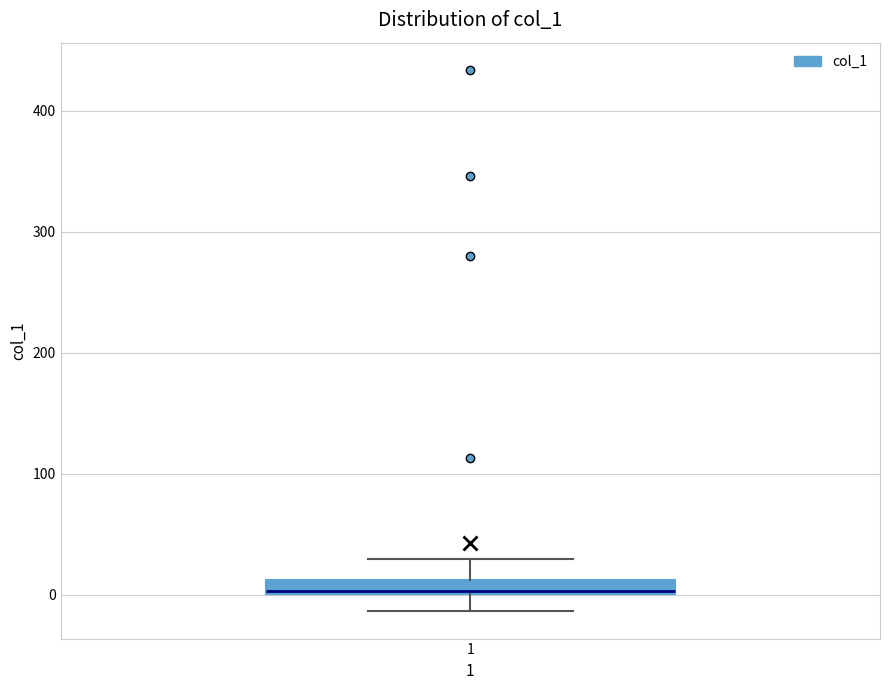

Where is the upper edge of the box at x = 1 on the y-axis? The values are not printed on the chart, so give them approximately, as read against the axis.

10